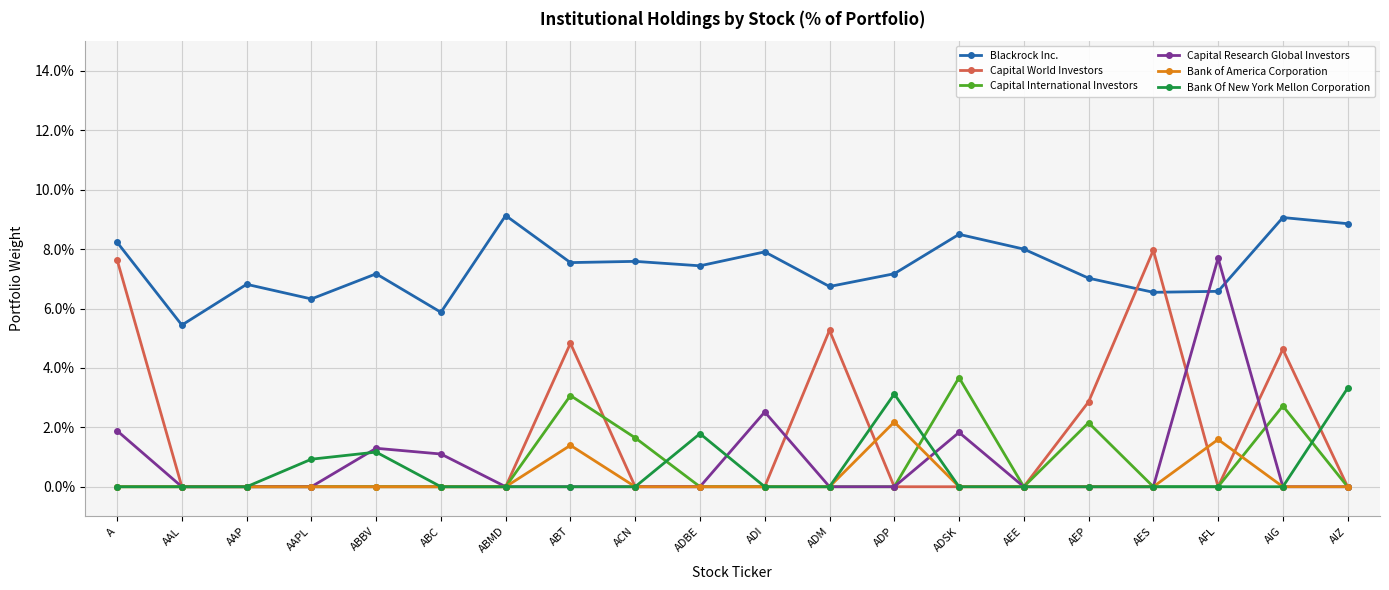

Reading left to right, extract all data points from this chart.

Blackrock Inc.: 0.1	0.1	0.1	0.1	0.1	0.1	0.1	0.1	0.1	0.1	0.1	0.1	0.1	0.1	0.1	0.1	0.1	0.1	0.1	0.1
Capital World Investors: 0.1	0.0	0.0	0.0	0.0	0.0	0.0	0.0	0.0	0.0	0.0	0.1	0.0	0.0	0.0	0.0	0.1	0.0	0.0	0.0
Capital International Investors: 0.0	0.0	0.0	0.0	0.0	0.0	0.0	0.0	0.0	0.0	0.0	0.0	0.0	0.0	0.0	0.0	0.0	0.0	0.0	0.0
Capital Research Global Investors: 0.0	0.0	0.0	0.0	0.0	0.0	0.0	0.0	0.0	0.0	0.0	0.0	0.0	0.0	0.0	0.0	0.0	0.1	0.0	0.0
Bank of America Corporation: 0.0	0.0	0.0	0.0	0.0	0.0	0.0	0.0	0.0	0.0	0.0	0.0	0.0	0.0	0.0	0.0	0.0	0.0	0.0	0.0
Bank Of New York Mellon Corporation: 0.0	0.0	0.0	0.0	0.0	0.0	0.0	0.0	0.0	0.0	0.0	0.0	0.0	0.0	0.0	0.0	0.0	0.0	0.0	0.0